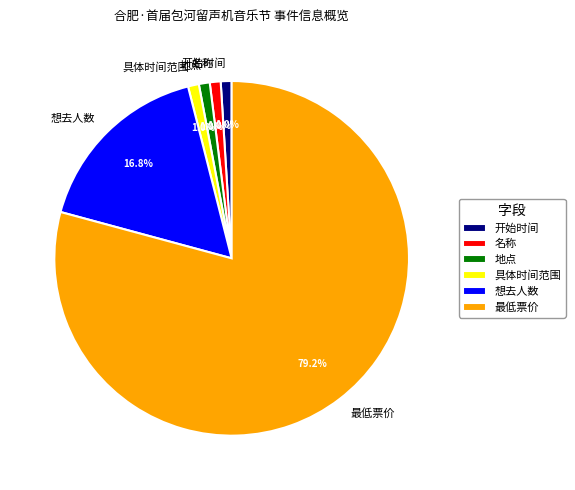

Combined, do 开始时间 and 名称 account for over 50%?

No